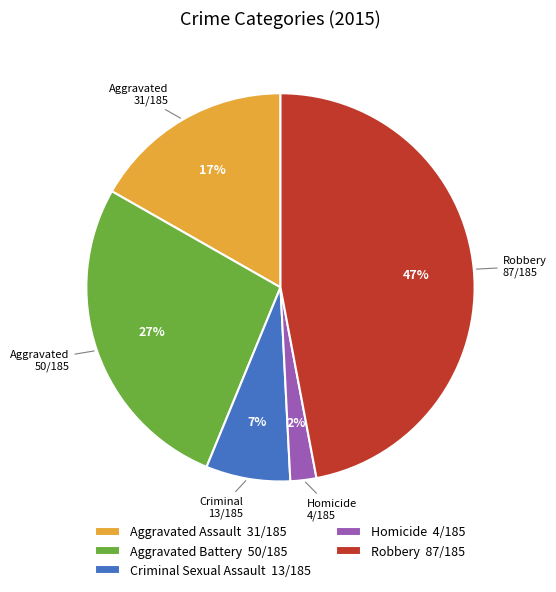

What is the ratio of the value at Aggravated Assault to the value at Criminal Sexual Assault?

2.4